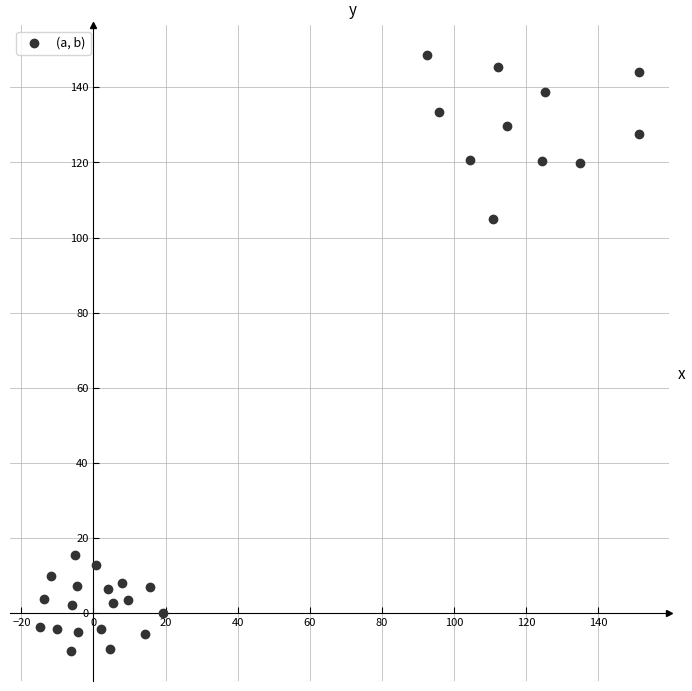

What is the range of X values (max minus min)?

166.0